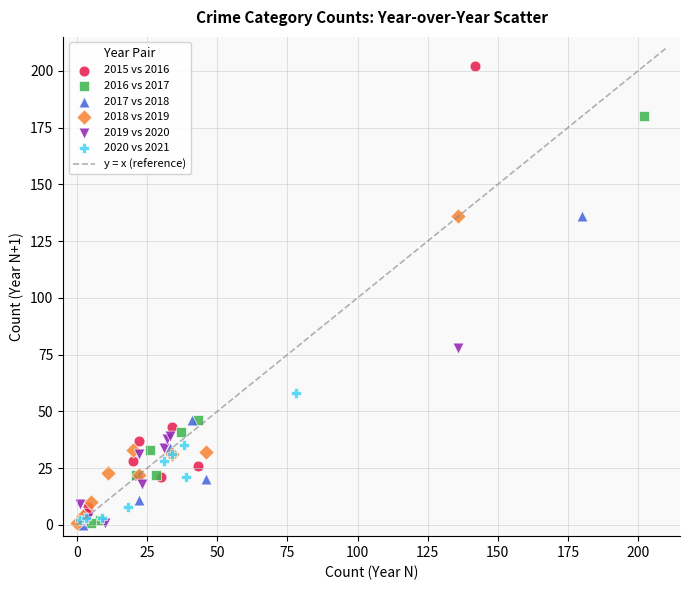

Which series has the largest Y range (max minus min)?

2015 vs 2016